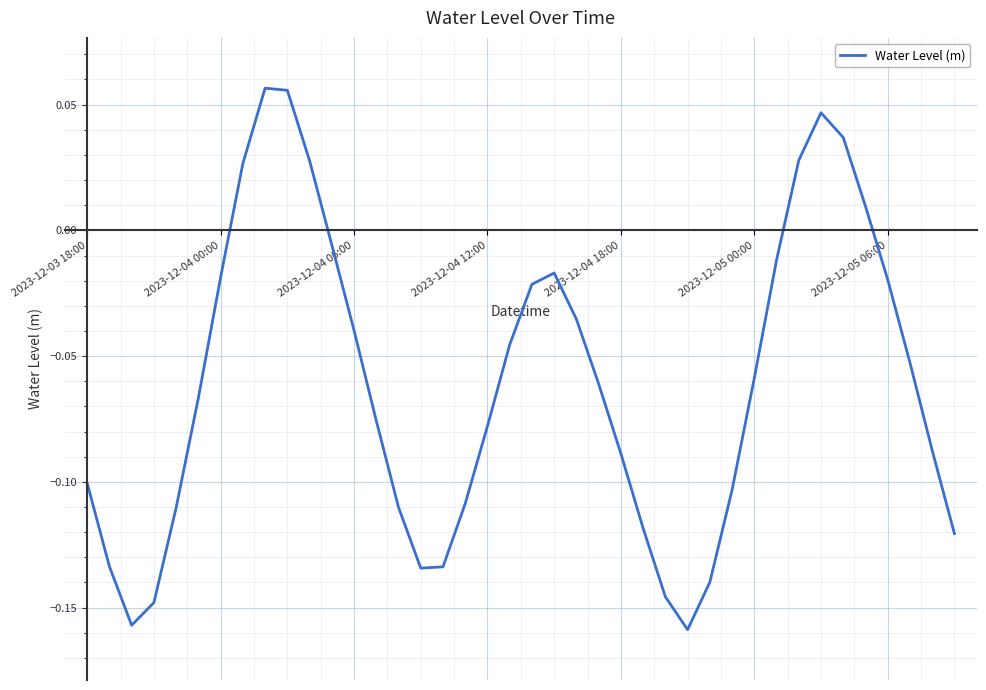

At which category does the chart reach its minimum across all series?

27